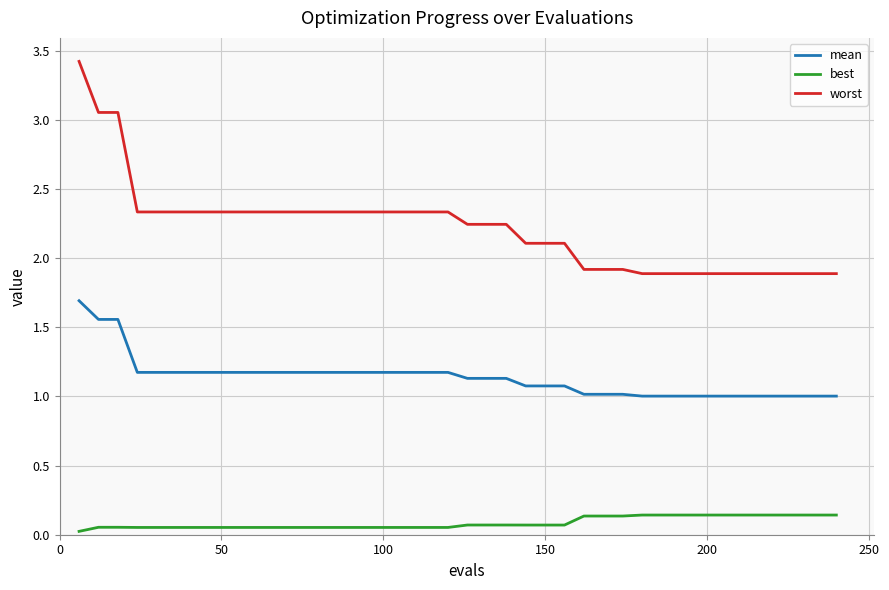

True or false: worst and best intersect in this chart.

False